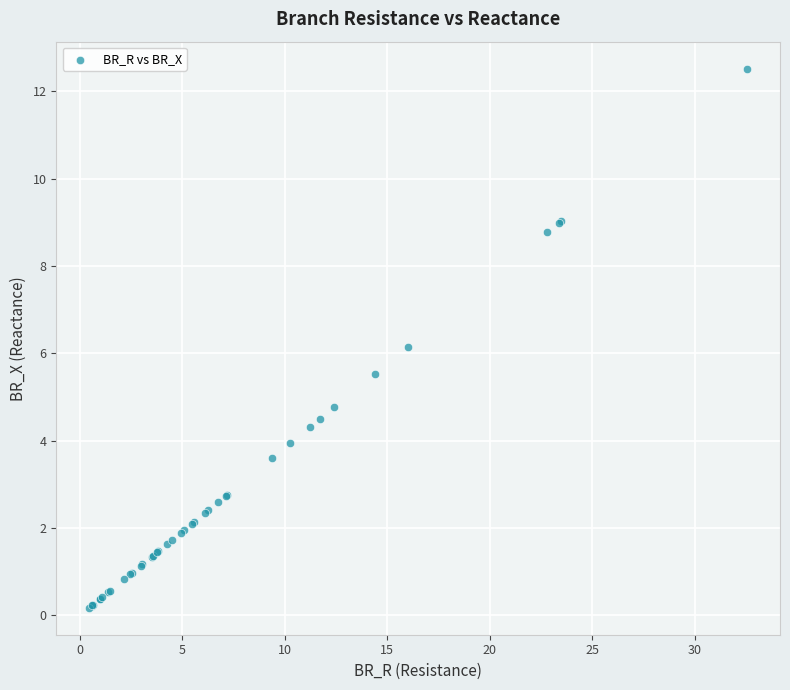

What Y value in the scatter plot is closest to 6?

6.2